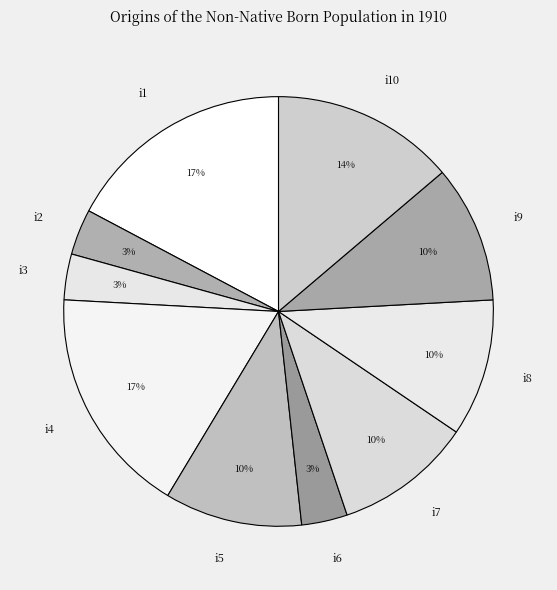

Is it true that i6 is 3% of the pie?

True